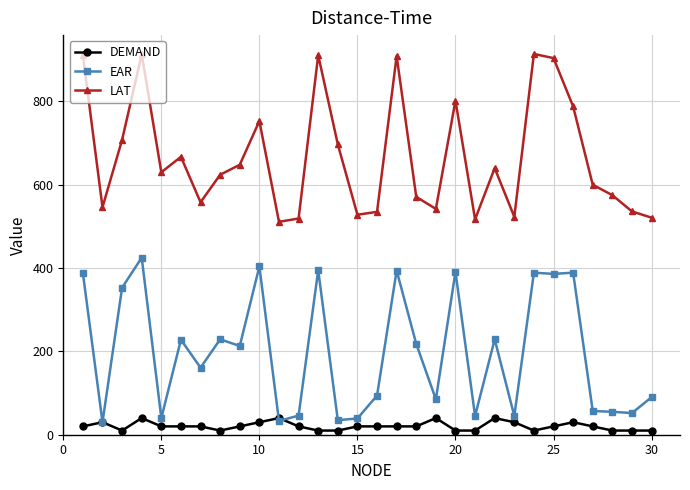

What is the minimum value for EAR?

30